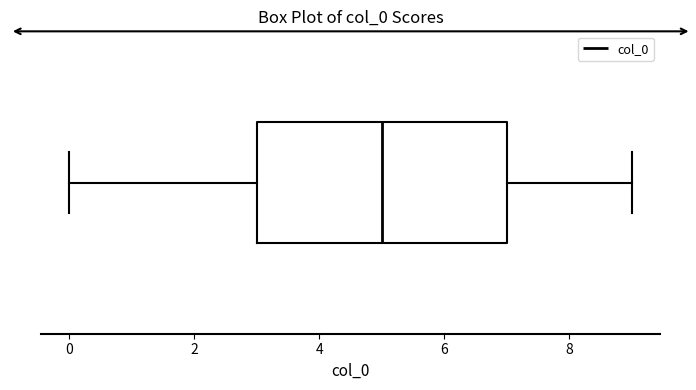

Where does the left whisker of the box end on the x-axis? The values are not printed on the chart, so give them approximately, as read against the axis.

0